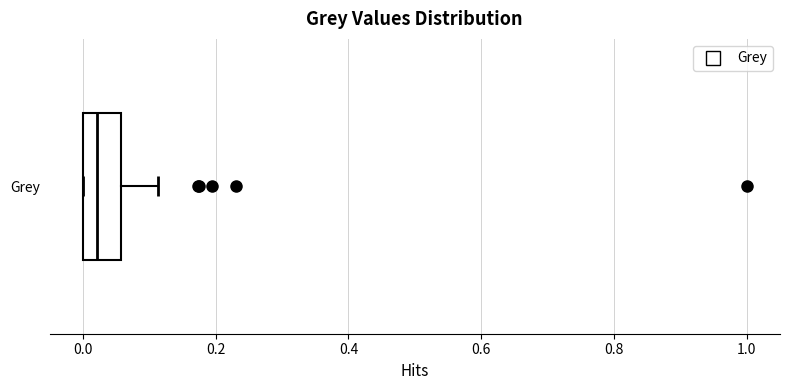

Transcribe this box plot: give where the median line is, the range the box spans, and where the two whiskers end, as read against the x-axis. The values are not printed on the chart, so give them approximately, as read against the axis.

median 0.02, box 0.00 to 0.06, whiskers 0.00 to 0.12